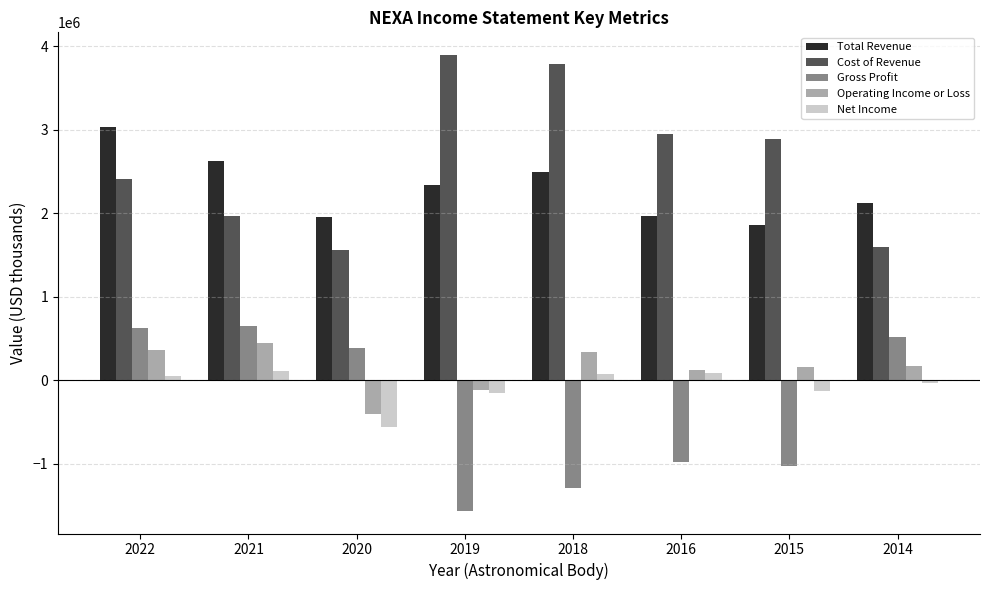

What is the spread (max minus min) of values at 2020?

2510100